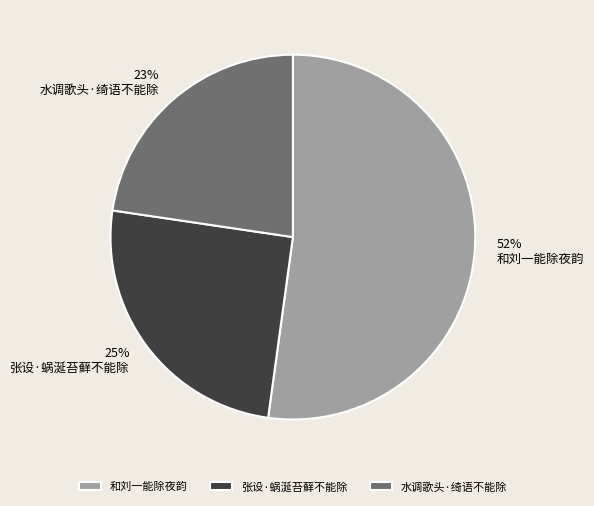

How many segments does this pie chart have?

3